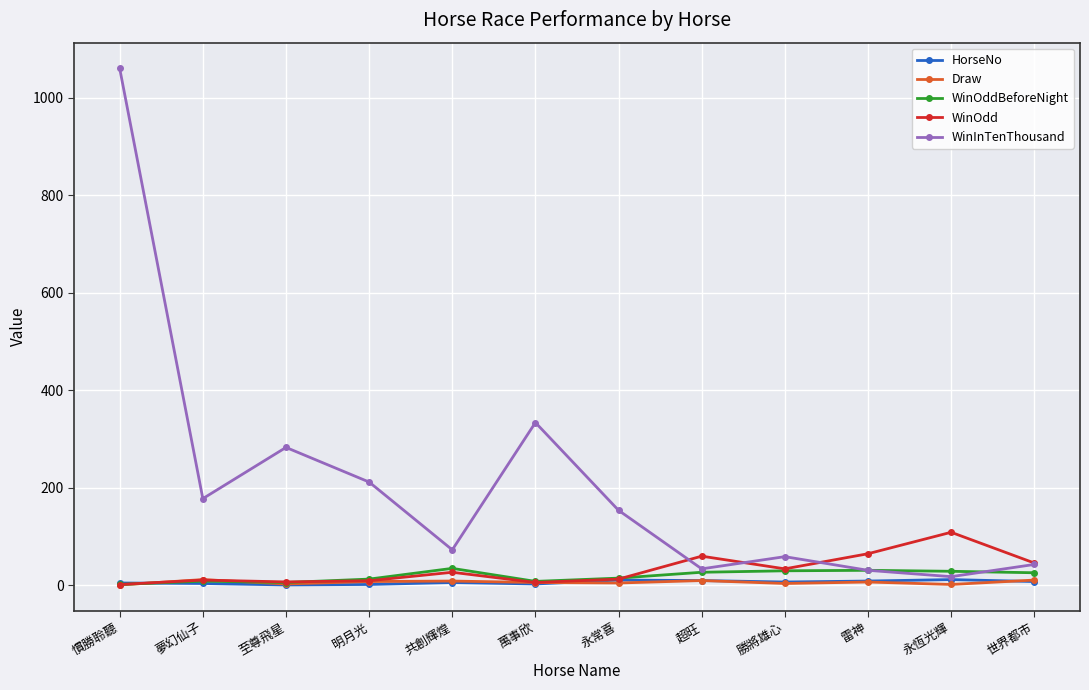

Count the number of categories in the chart.

12